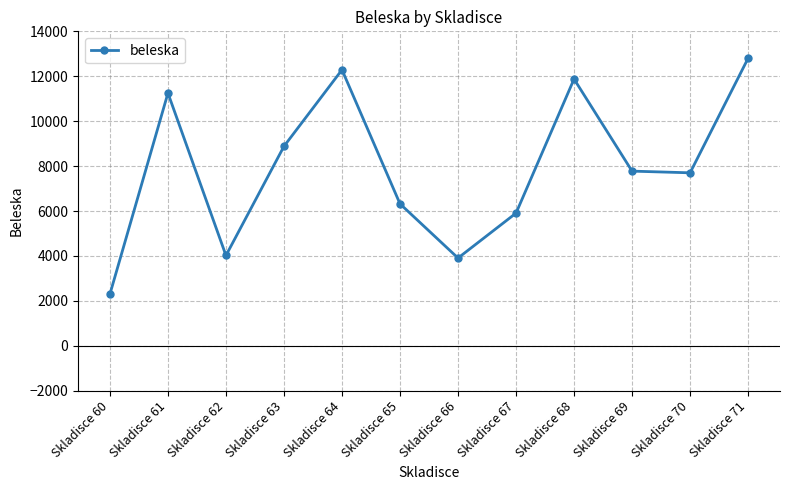

What is the approximate value at Skladisce 65?

6320